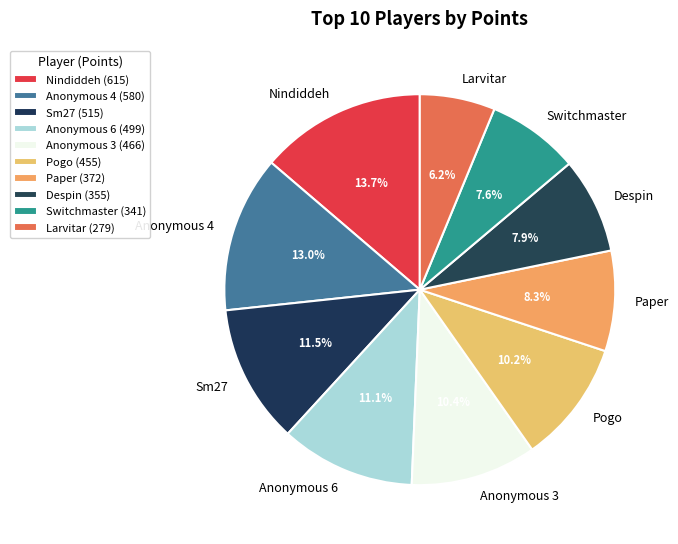

What portion of the pie excludes Sm27?

88.5%